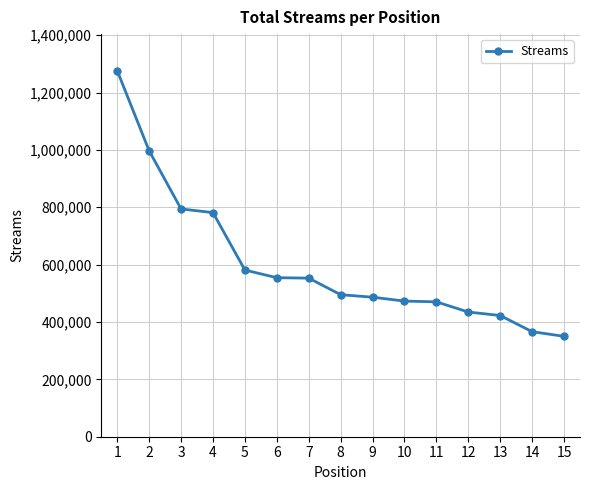

What is the sum of the values at 15 and 4?

1131453